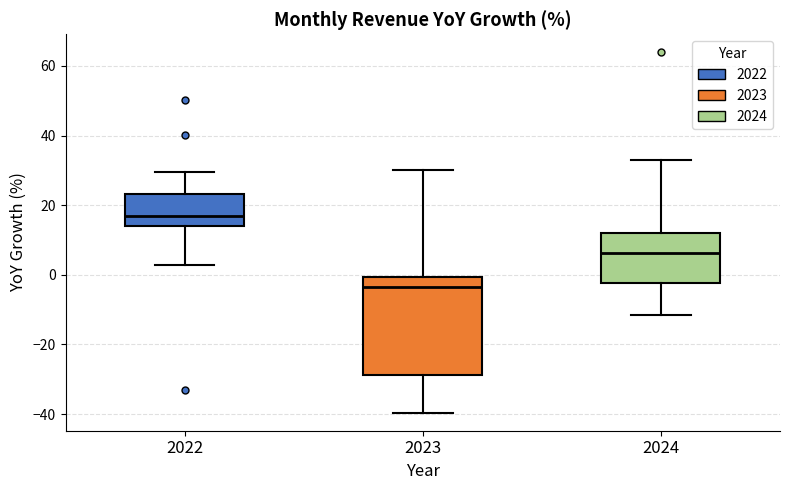

Which box has the lowest median line?

2023